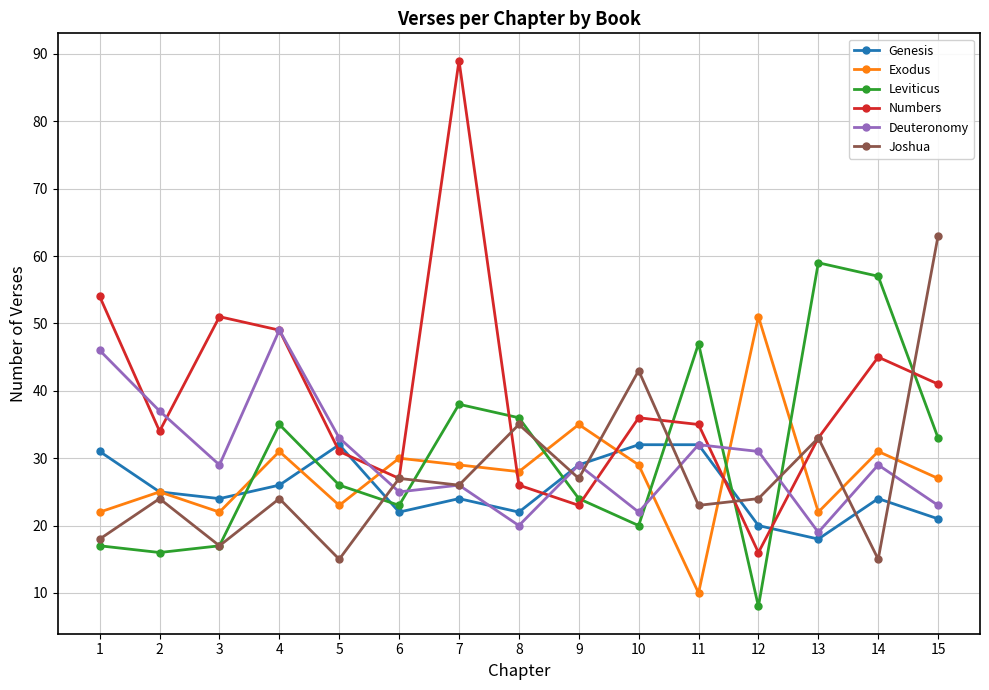

At which label does Exodus reach its peak?

12